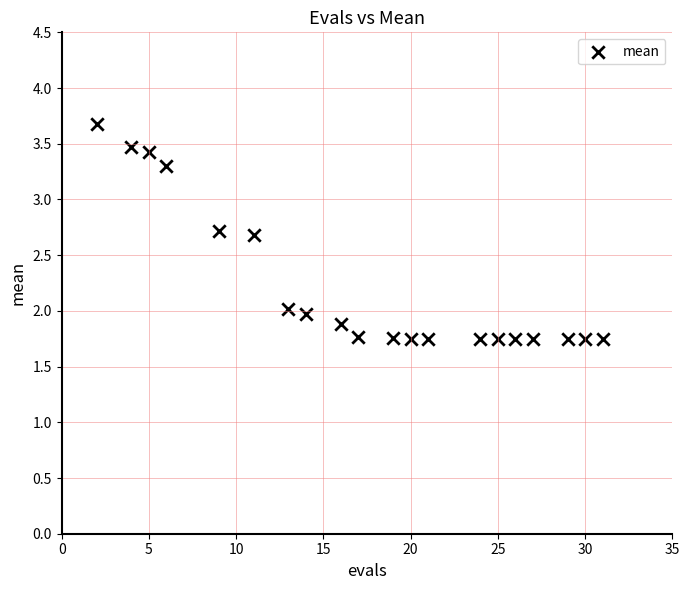

What is the range of X values (max minus min)?

29.0